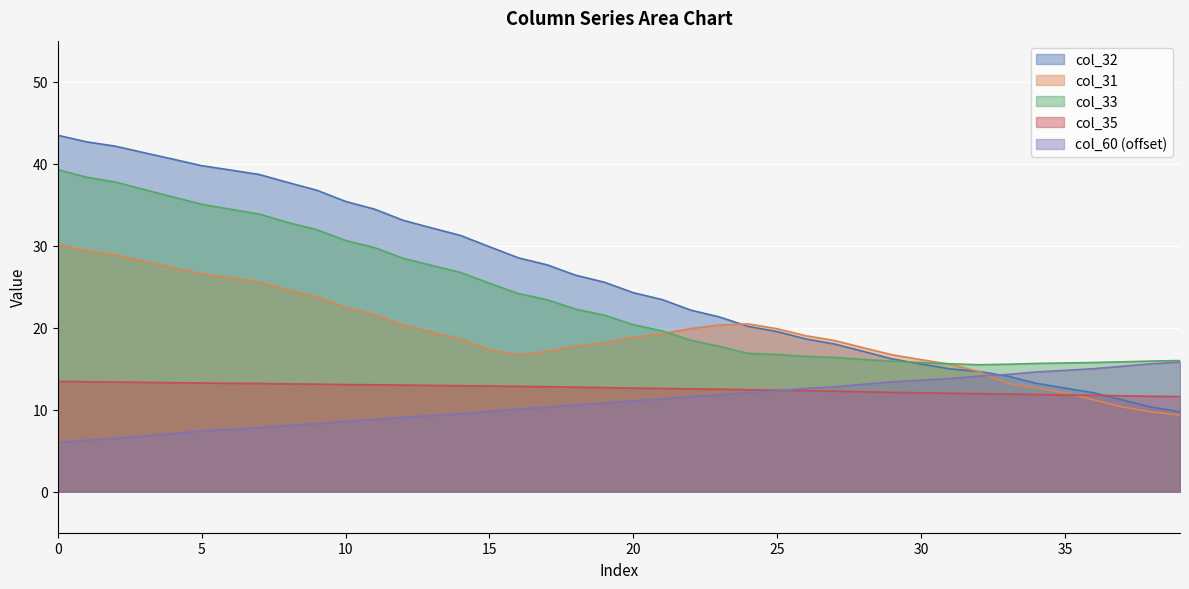

What is the sum of all col_35 values?

504.0